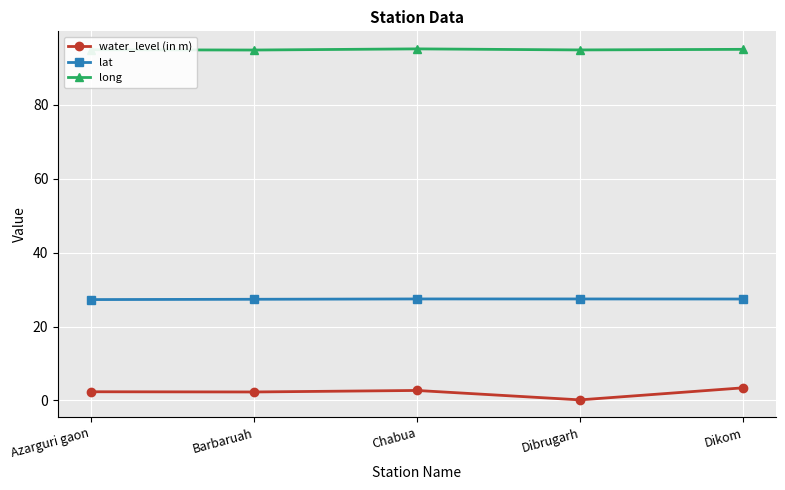

Rank the series by their average value, from highest to lowest.

long, lat, water_level (in m)